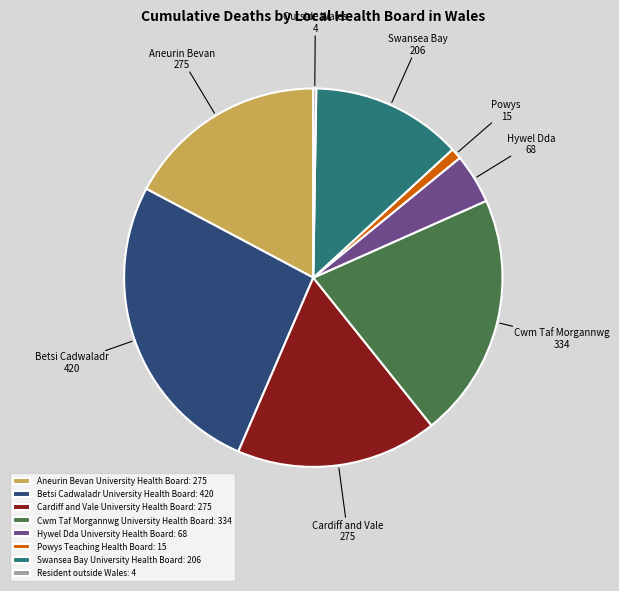

Is the sum of Aneurin Bevan University Health Board: 275 and Cwm Taf Morgannwg University Health Board: 334 greater than half?

No